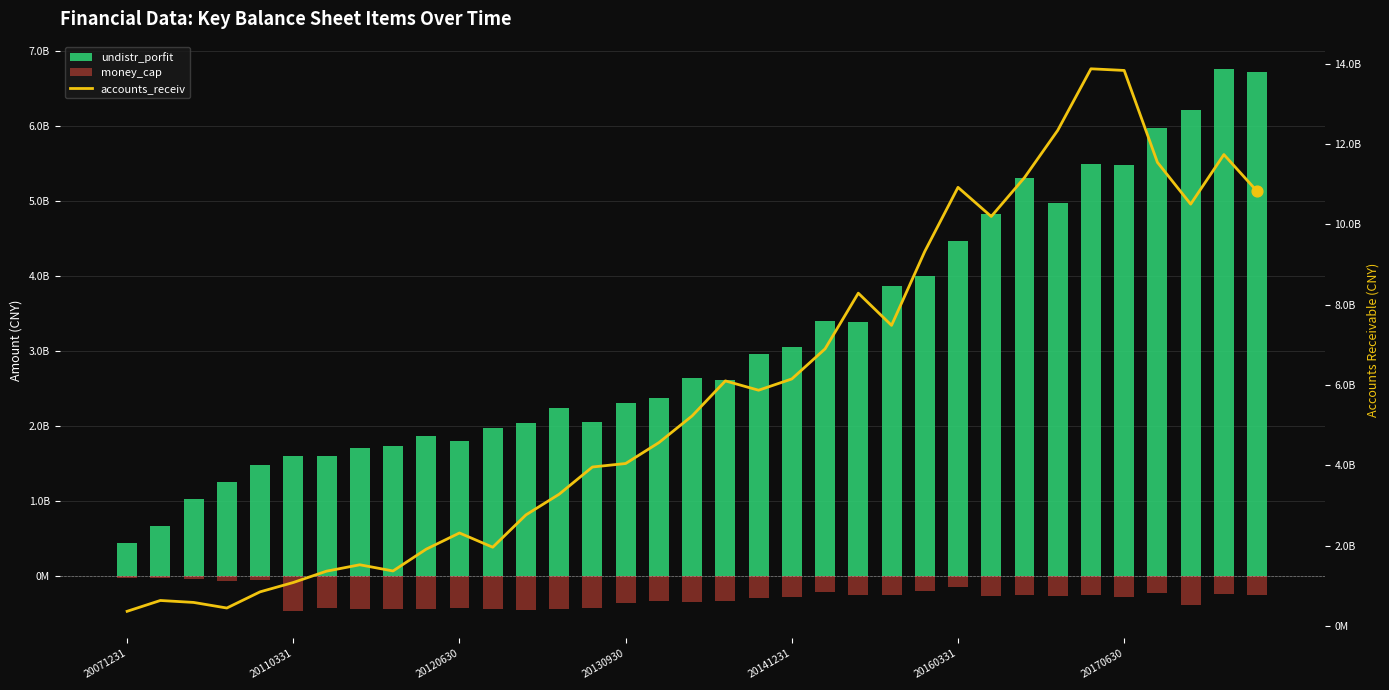

Is the value of money_cap at 31 greater than the value of undistr_porfit at 20130930?

No